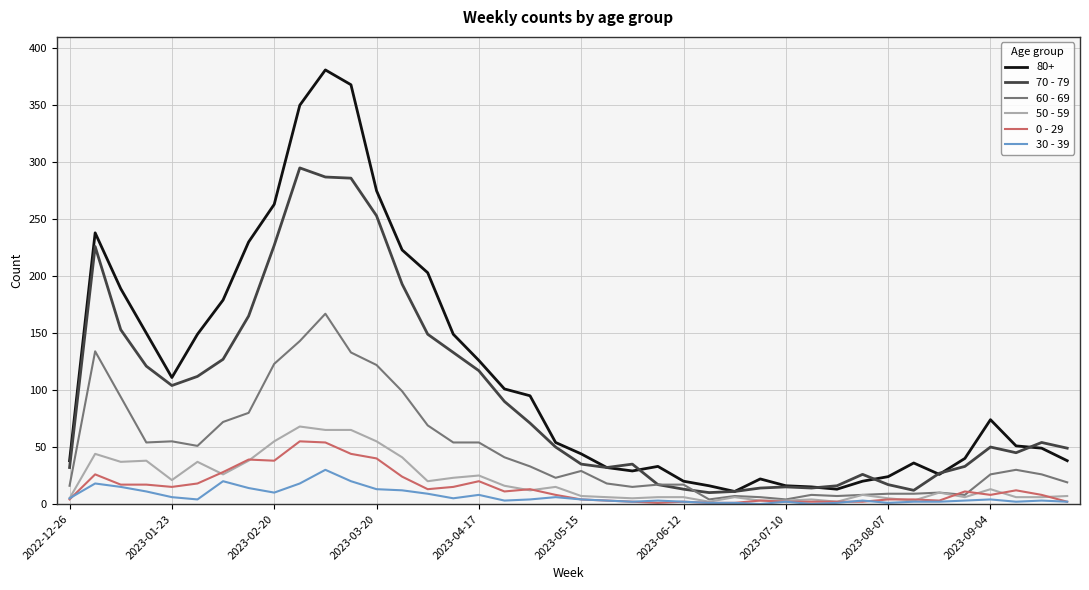

True or false: 30 - 39 and 80+ cross at least once.

False